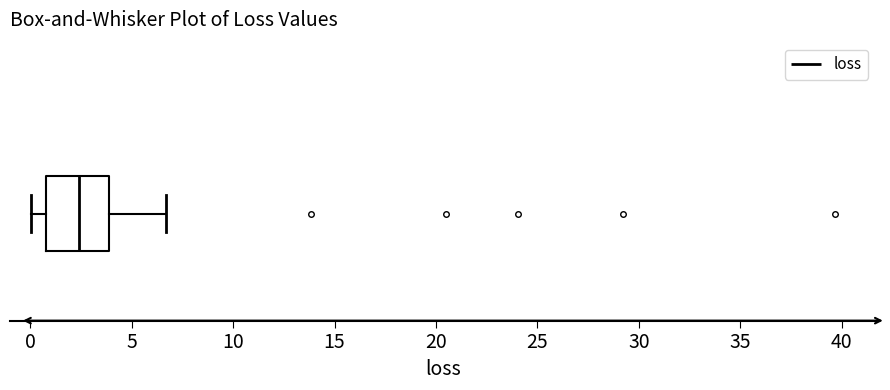

Read this box plot against the x-axis: the position of the median line, the range covered by the box, and the ends of both whiskers. The values are not printed on the chart, so give them approximately, as read against the axis.

median 2.5, box 1.0 to 4.0, whiskers 0.0 to 6.5